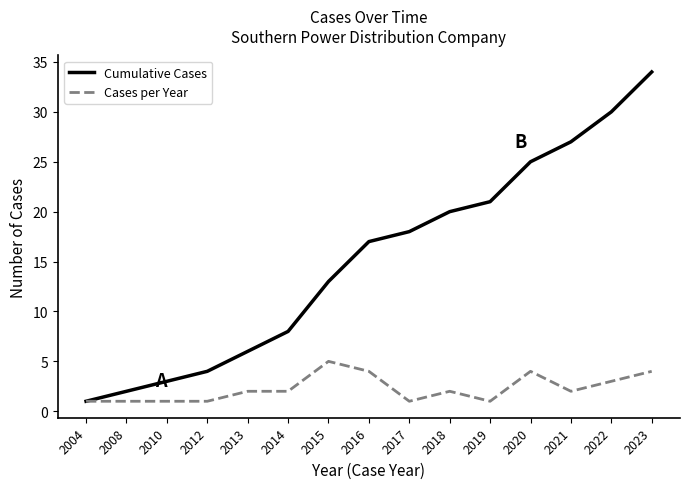

Rank the series at 2023 from lowest to highest value.

Cases per Year, Cumulative Cases